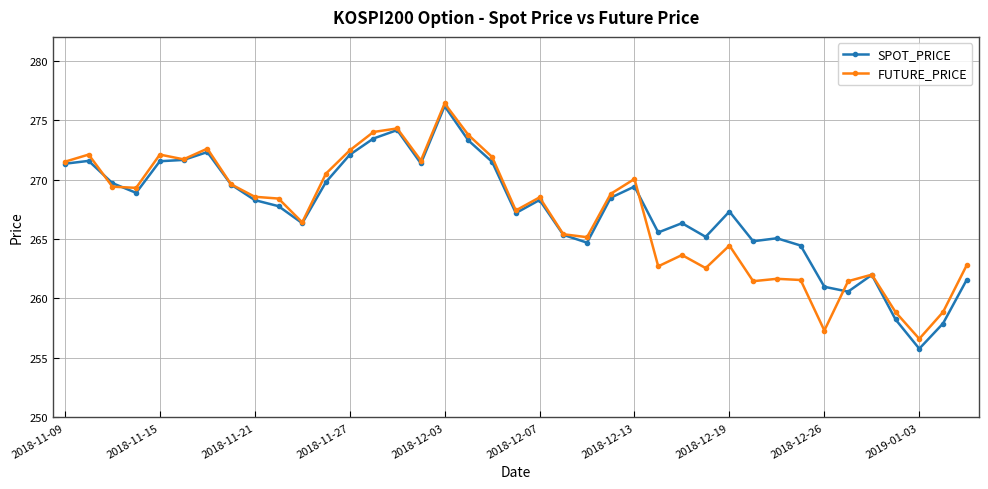

What is the smallest value displayed?

255.8